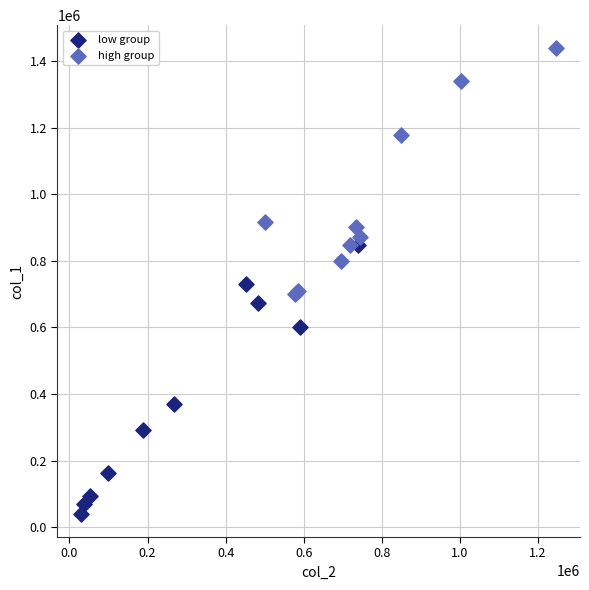

Which series reaches the maximum Y coordinate?

high group